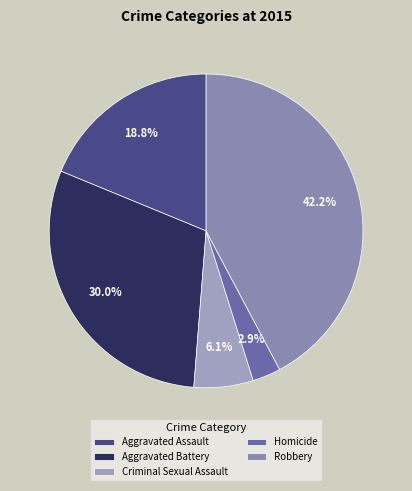

Does any single category account for the majority?

No